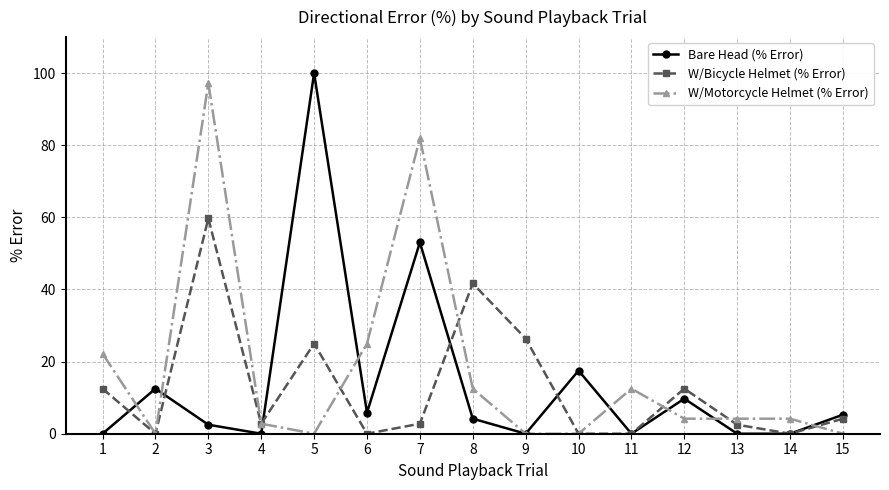

At which category is the sum across all series the highest?

3